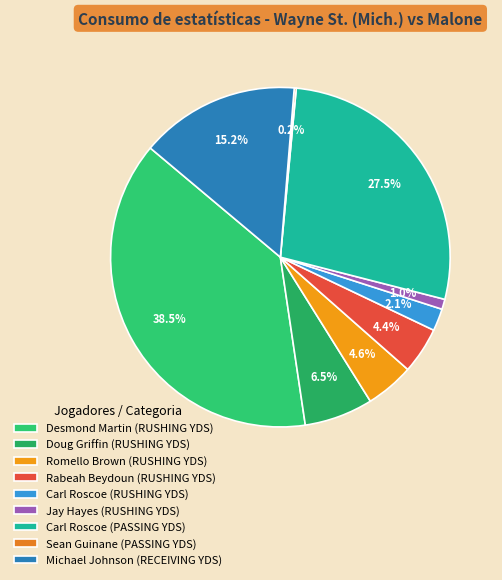

To the nearest percent, what is the combined percentage of Romello Brown (RUSHING YDS) and Doug Griffin (RUSHING YDS)?

11%